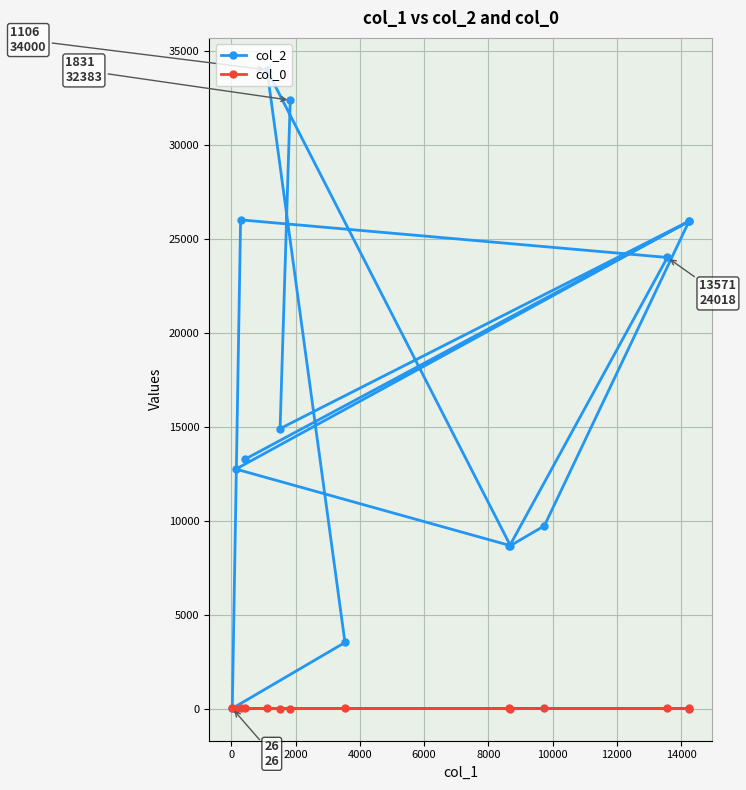

How many lines are shown in the chart?

2